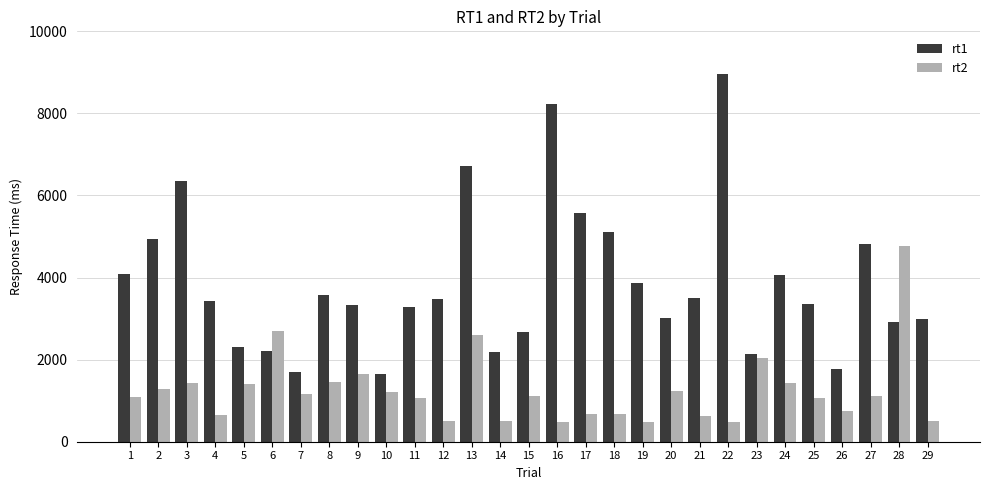

What is the spread (max minus min) of values at 13?

4107